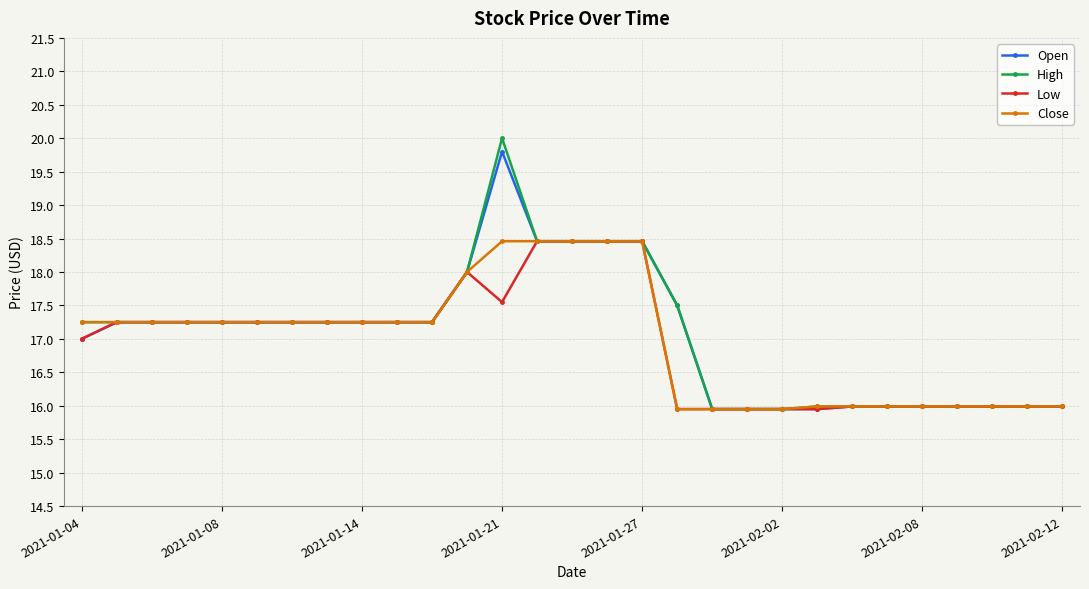

Which series has the widest spread of values?

High